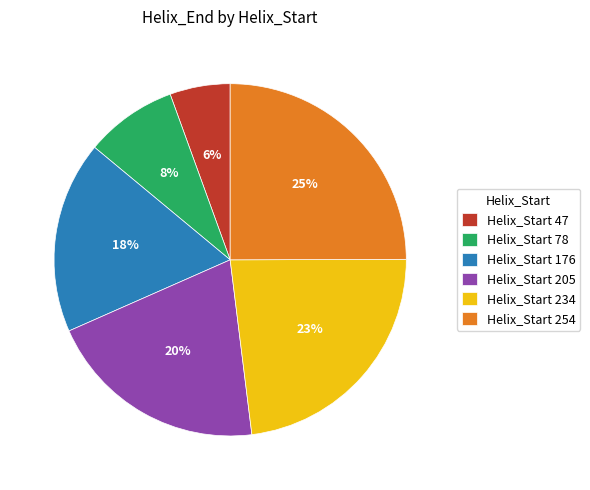

Which slice is the largest?

Helix_Start 254